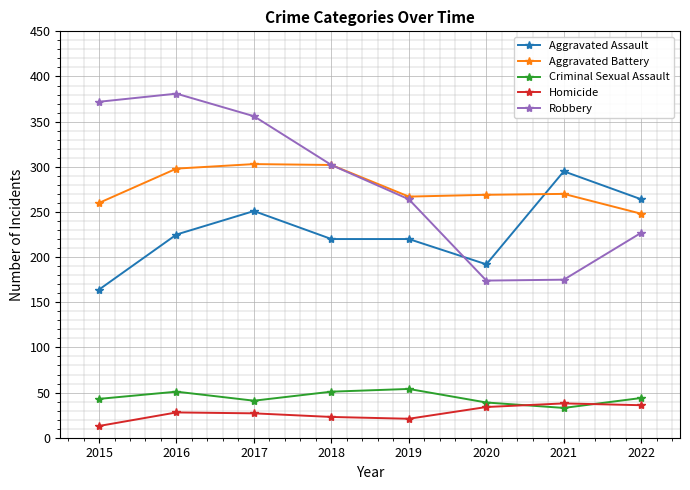

Count the number of data series in this chart.

5